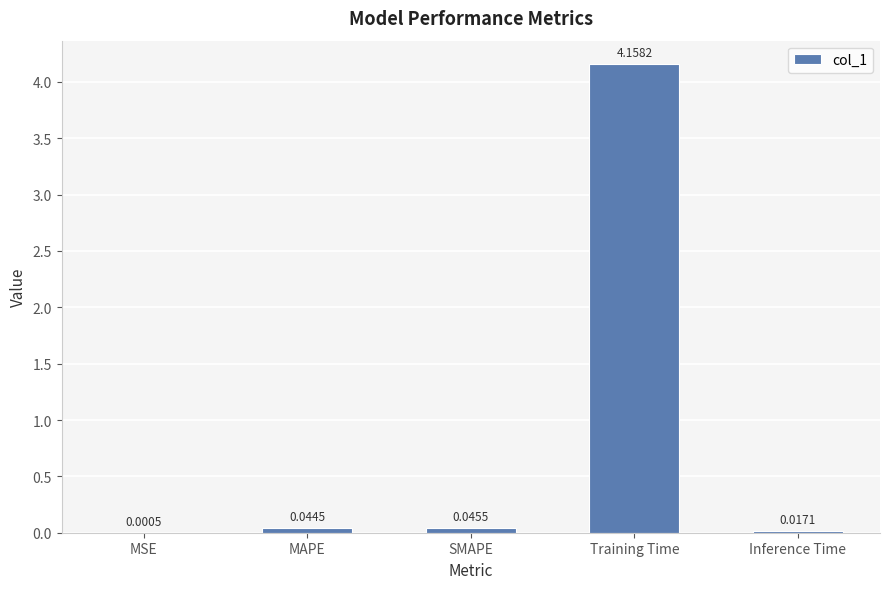

Where is the data nearest to the value 2?

SMAPE